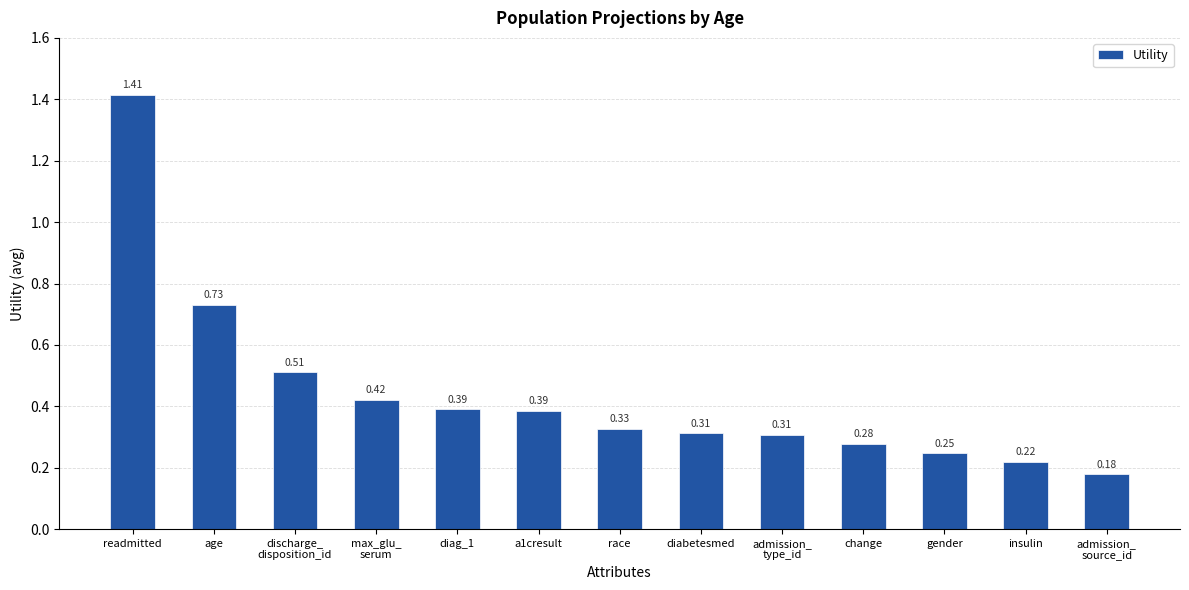

At which category does the chart reach its peak across all series?

readmitted